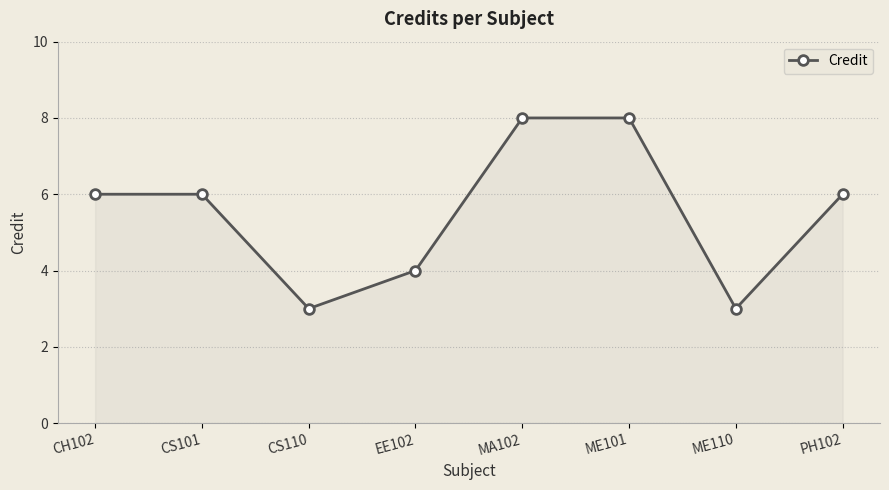

True or false: the data shows 2 at PH102.

False